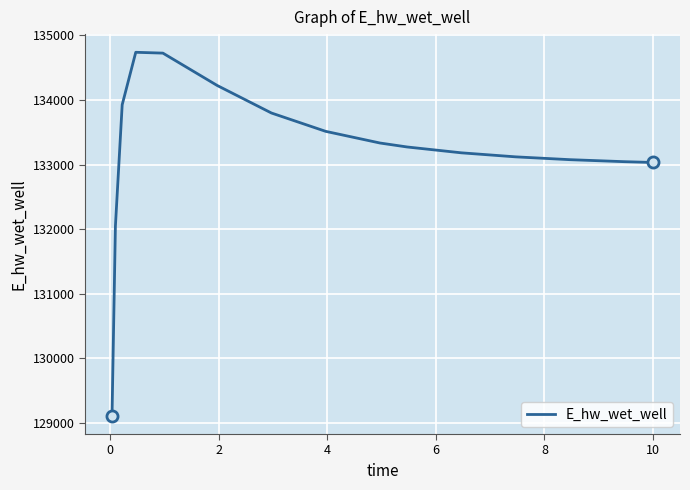

What is the greatest value displayed?

134738.2